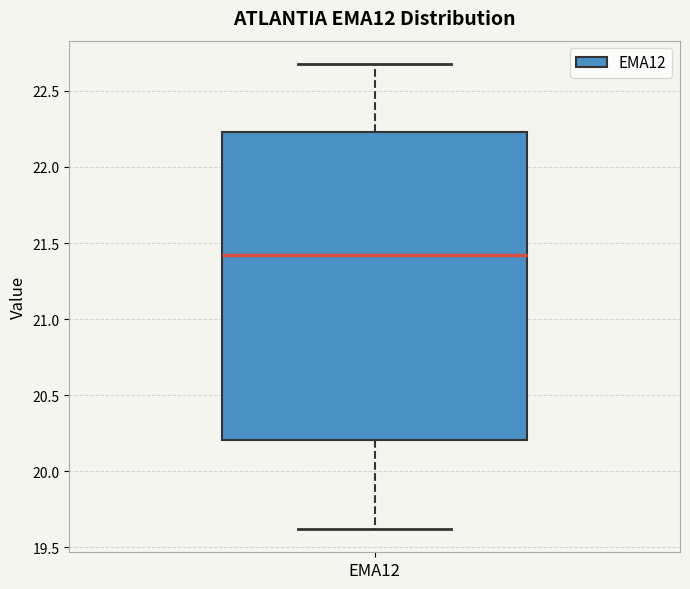

Transcribe this box plot: give where the median line is, the range the box spans, and where the two whiskers end, as read against the y-axis. The values are not printed on the chart, so give them approximately, as read against the axis.

median 21.40, box 20.20 to 22.25, whiskers 19.60 to 22.70